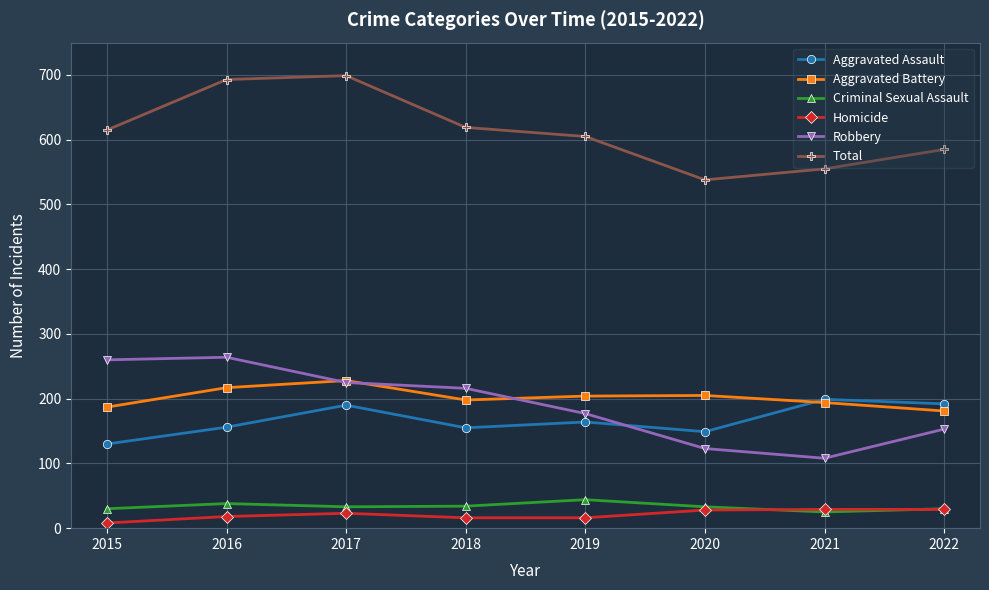

What is the difference between the maximum and minimum values in the Total series?

161